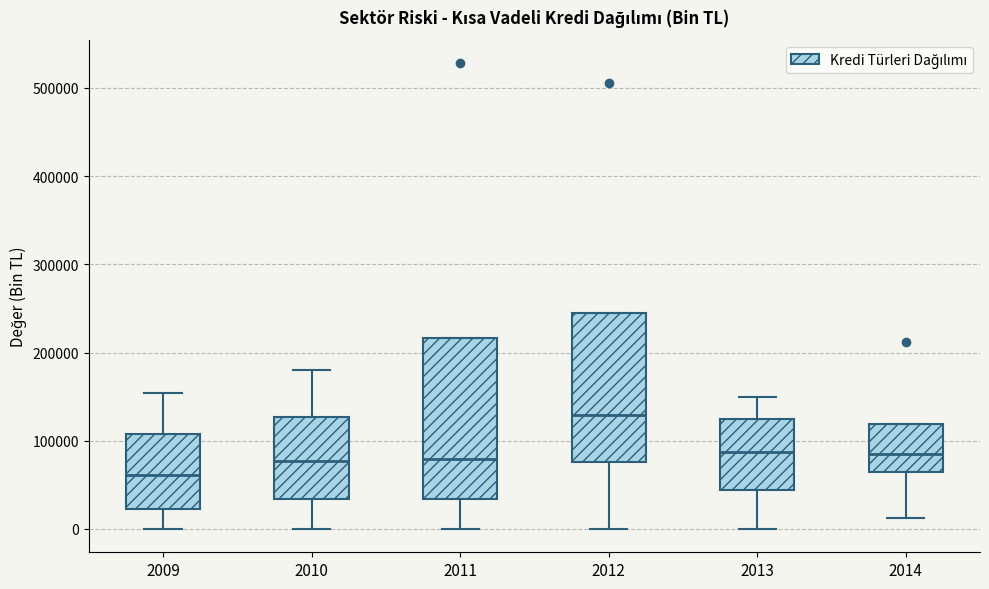

Comparing the boxes themselves (not the whiskers), which one is the tallest?

2011